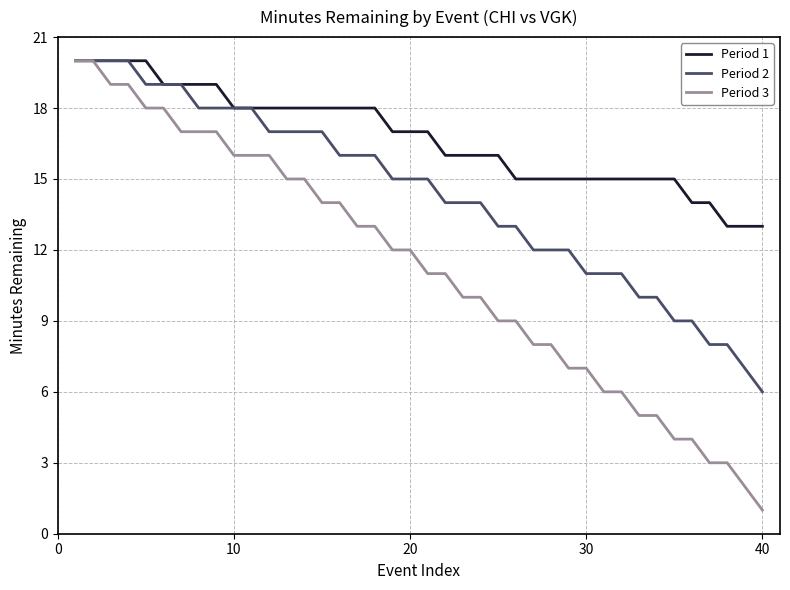

At how many categories does at least one series exceed 12?

40